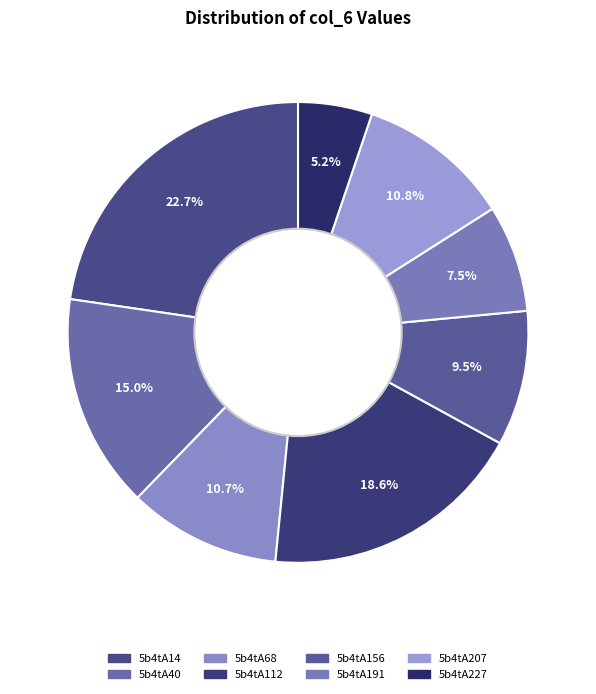

Does 5b4tA68 represent more than half of the total?

No